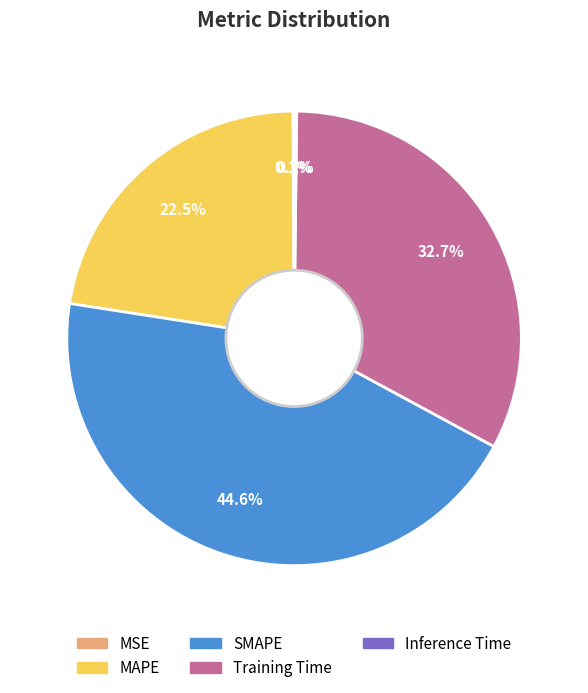

Is there a majority slice in this chart?

No